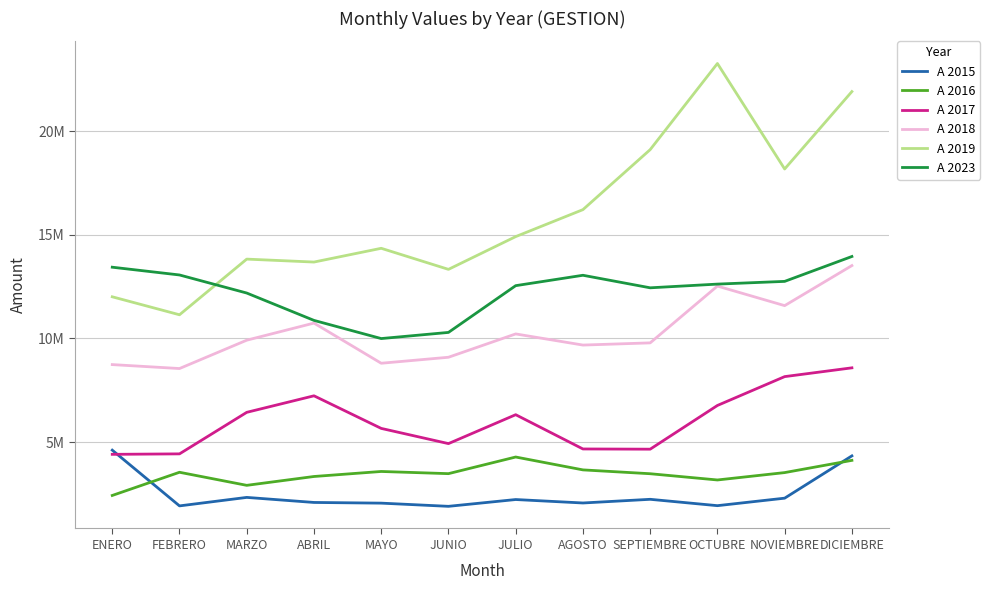

Does the chart have visible grid lines?

Yes